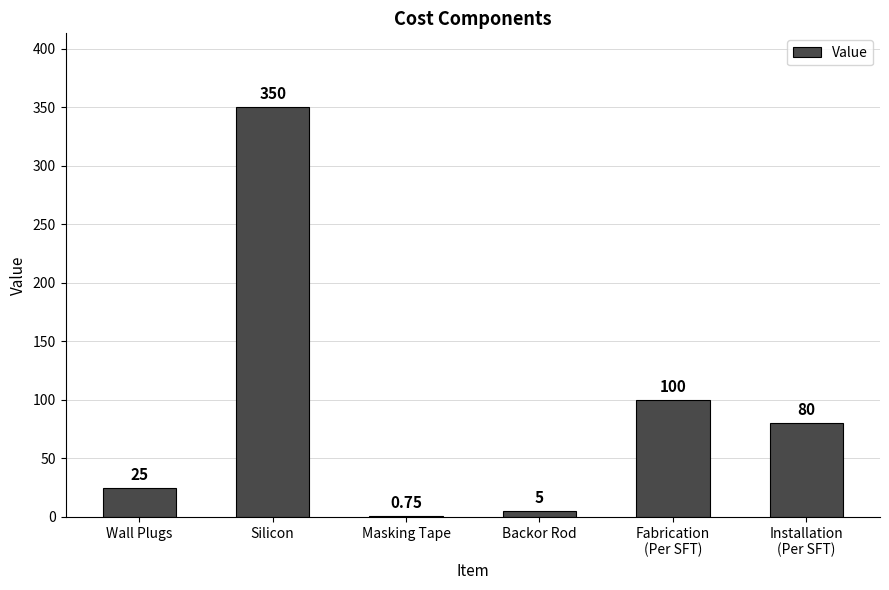

At which category does the chart reach its peak across all series?

Silicon